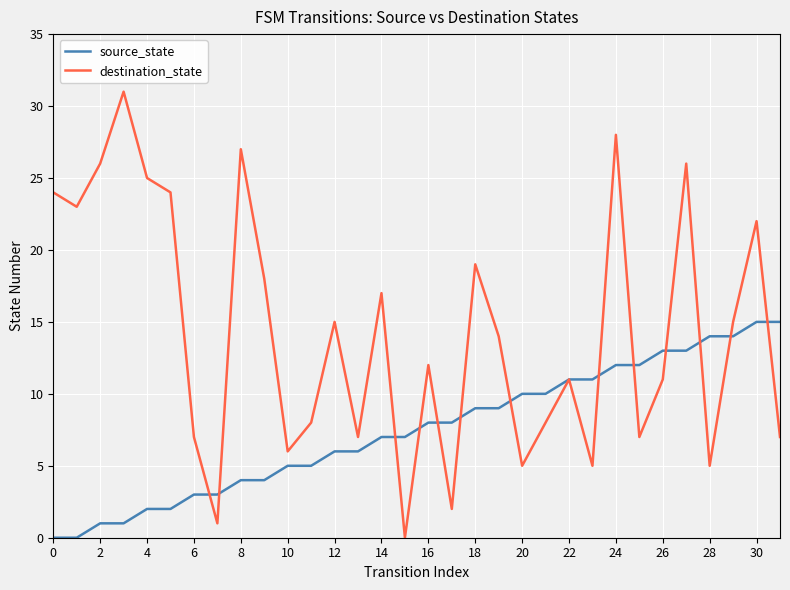

Which series has the largest total across all categories?

destination_state